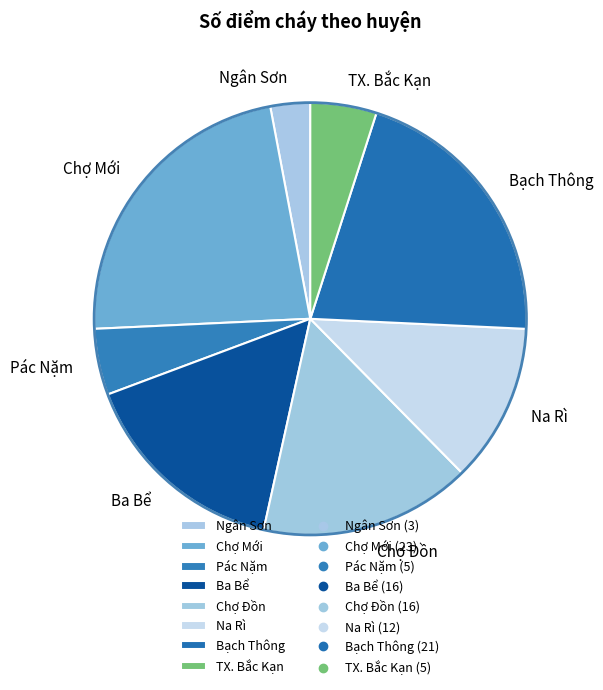

Combined, do Chợ Mới and TX. Bắc Kạn account for over 50%?

No